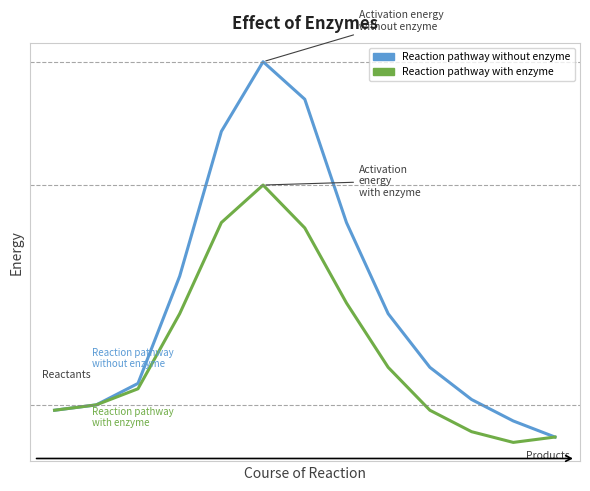

Reading right to left, list all the values displayed in this chart.

Reaction pathway without enzyme: 1.5	1.8	2.2	2.8	3.8	5.5	7.8	8.5	7.2	4.5	2.5	2.1	2.0
Reaction pathway with enzyme: 1.5	1.4	1.6	2.0	2.8	4.0	5.4	6.2	5.5	3.8	2.4	2.1	2.0